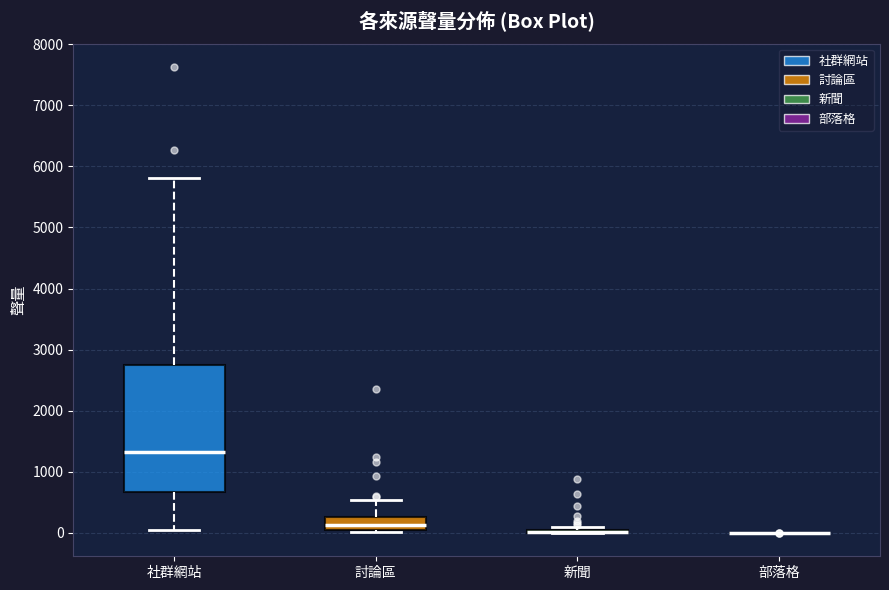

Reading left to right, transcribe this box plot: for each box, give where its median line is, the range the box spans, and where its two whiskers end, as read against the y-axis. The values are not printed on the chart, so give them approximately, as read against the axis.

社群網站: median 1300, box 700 to 2800, whiskers 100 to 5800
討論區: median 100, box 0 to 300, whiskers 0 to 500
新聞: box collapsed to a line at 0, whiskers 0 to 100
部落格: box collapsed to a line at 0, whiskers 0 to 0